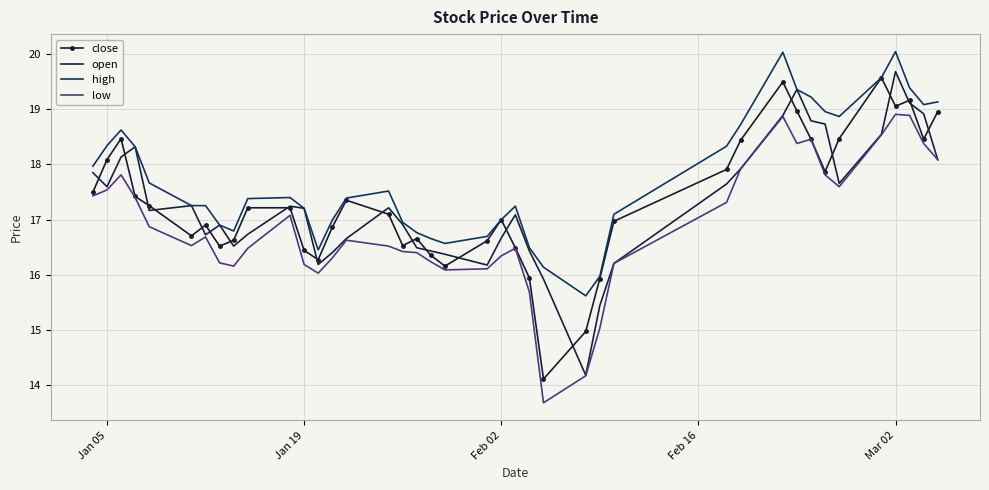

What is the value of the open point at the 15th from the left?

16.7